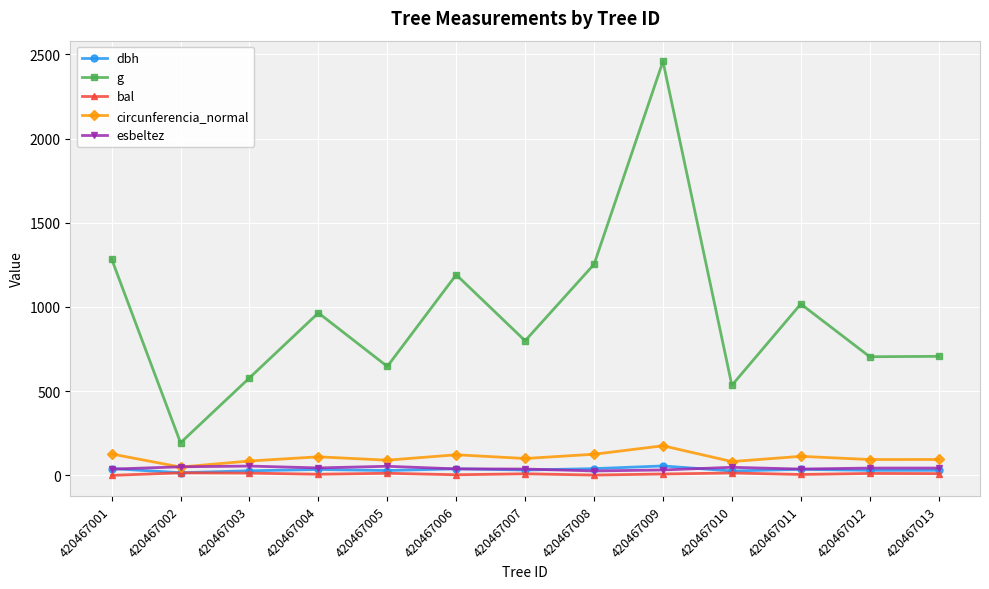

Where is the first local minimum for g?

420467002